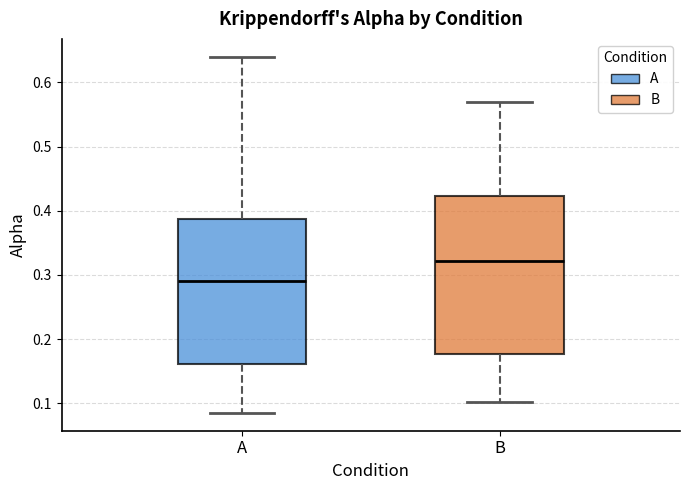

Which box has the highest median line?

B